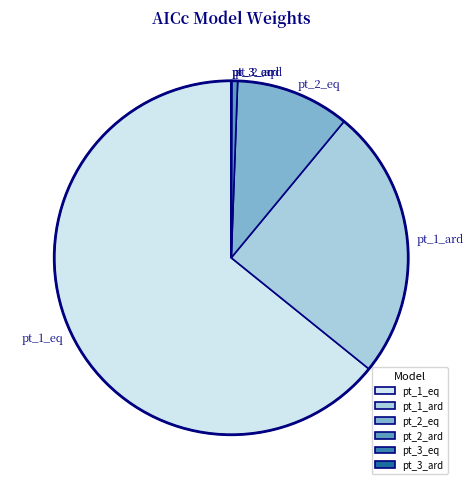

Which slice represents more than half of the pie?

pt_1_eq